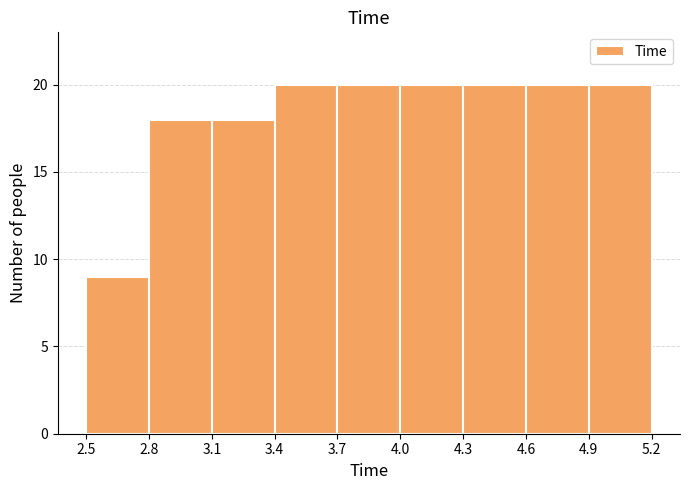

Reading left to right, transcribe this chart: for each bar, give the range it covers on the x-axis and its height. The values are not printed on the chart, so give them approximately, as read against the axis.

2.5 to 2.8: 9
2.8 to 3.1: 18
3.1 to 3.4: 18
3.4 to 3.7: 20
3.7 to 4.0: 20
4.0 to 4.3: 20
4.3 to 4.6: 20
4.6 to 4.9: 20
4.9 to 5.2: 20